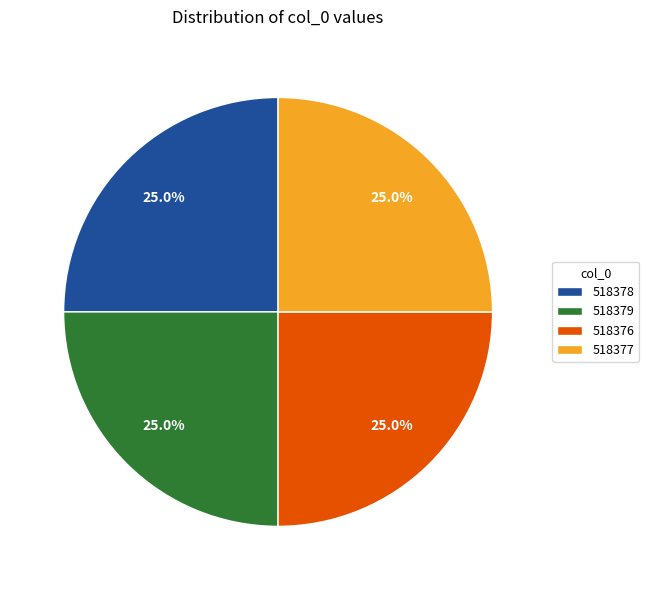

What percentage is NOT represented by 518376?

75.0%